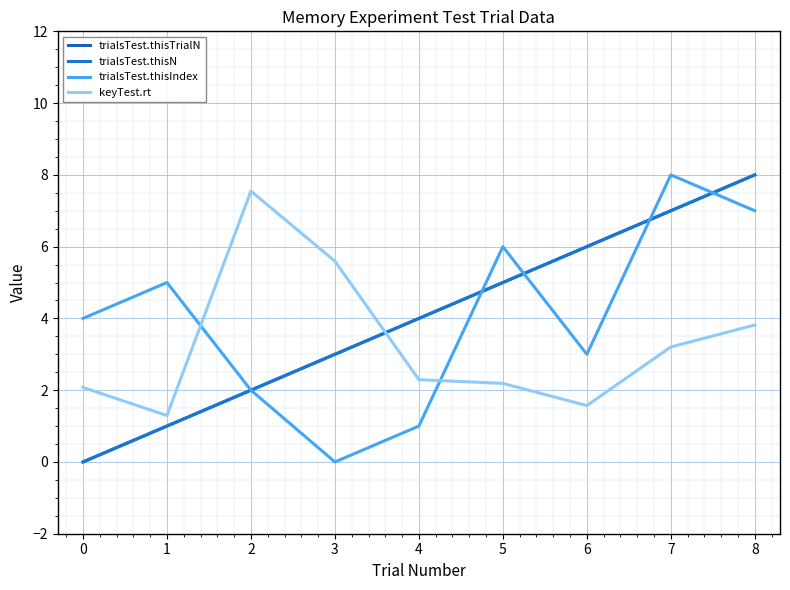

Reading right to left, transcribe all the data shown in this chart.

trialsTest.thisTrialN: 8.0	7.0	6.0	5.0	4.0	3.0	2.0	1.0	0.0
trialsTest.thisN: 8.0	7.0	6.0	5.0	4.0	3.0	2.0	1.0	0.0
trialsTest.thisIndex: 7.0	8.0	3.0	6.0	1.0	0.0	2.0	5.0	4.0
keyTest.rt: 3.8	3.2	1.6	2.2	2.3	5.6	7.5	1.3	2.1